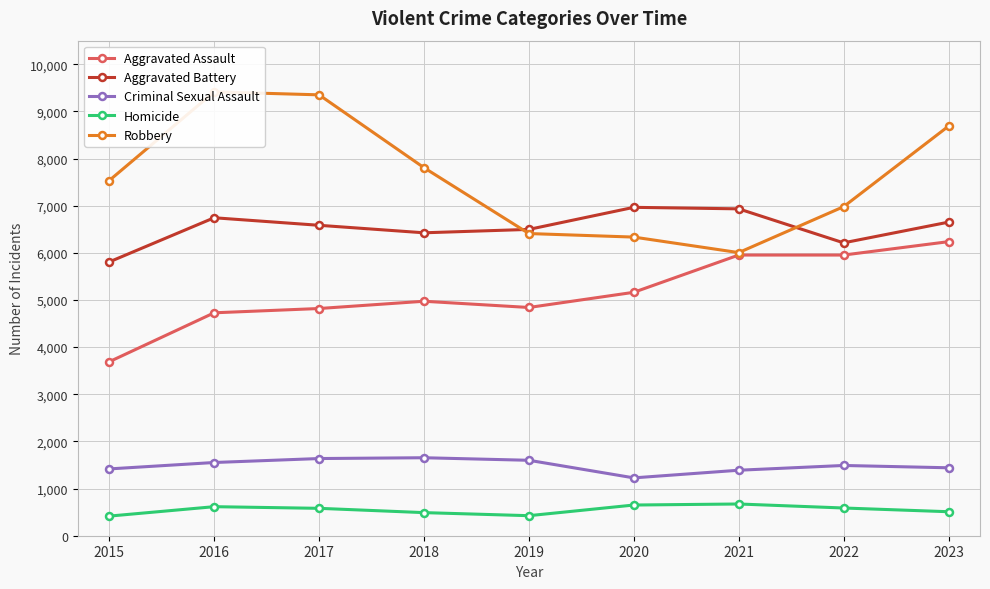

Is it true that Homicide equals 425 at 2019?

True